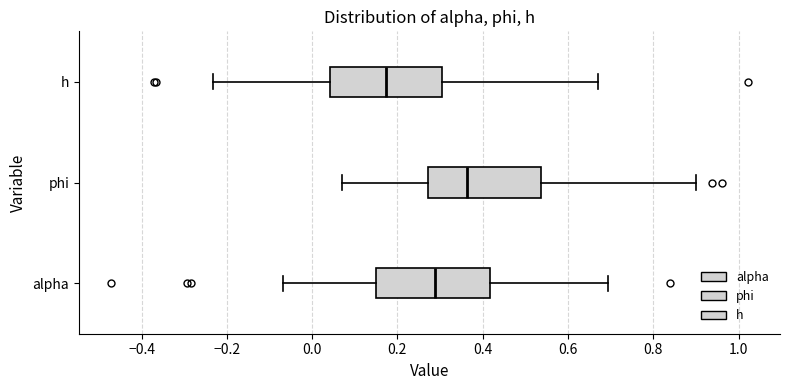

Which box has the furthest to the left median line?

h